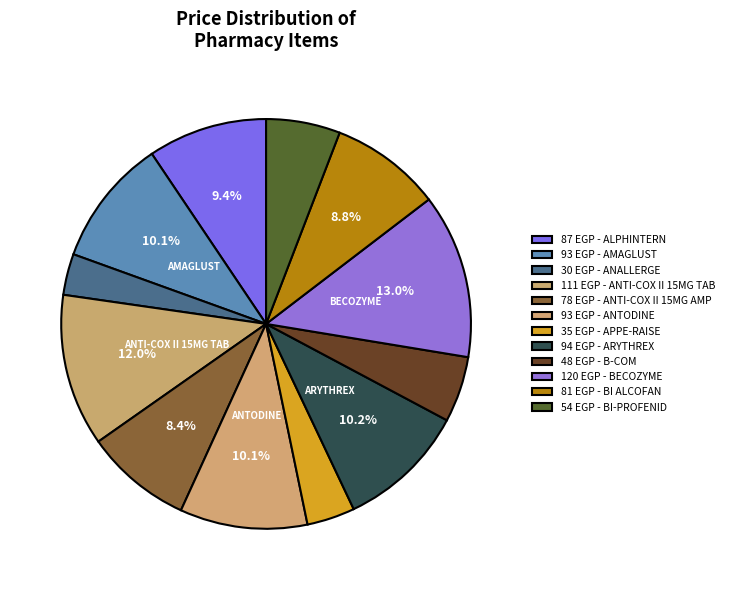

Count the number of slices in the pie.

12